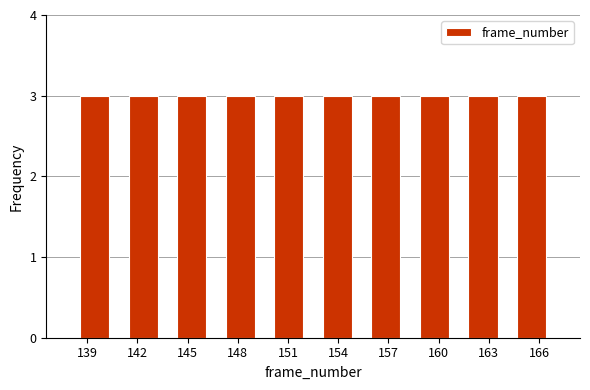

Reading left to right, transcribe this chart: for each bar, give the range it covers on the x-axis and its height. Neither the bar edges nor the heights are printed on the chart, so give them approximately, as read against the axes.

138.0 to 140.9: 3
140.9 to 143.8: 3
143.8 to 146.7: 3
146.7 to 149.6: 3
149.6 to 152.5: 3
152.5 to 155.4: 3
155.4 to 158.3: 3
158.3 to 161.2: 3
161.2 to 164.1: 3
164.1 to 167.0: 3